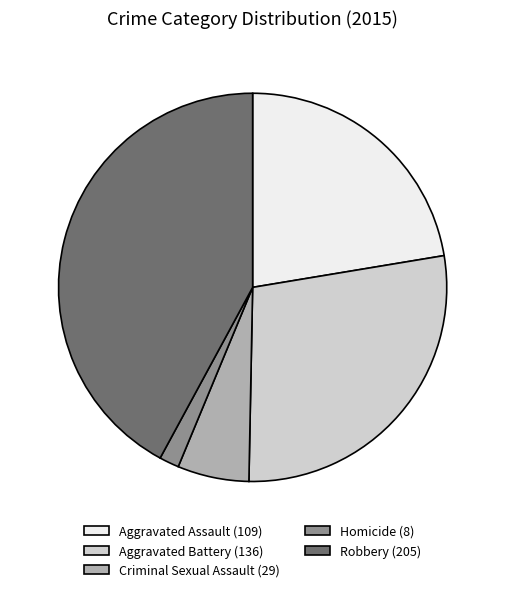

Approximately how many times larger is the value at Aggravated Assault (109) compared to Criminal Sexual Assault (29)?

3.8